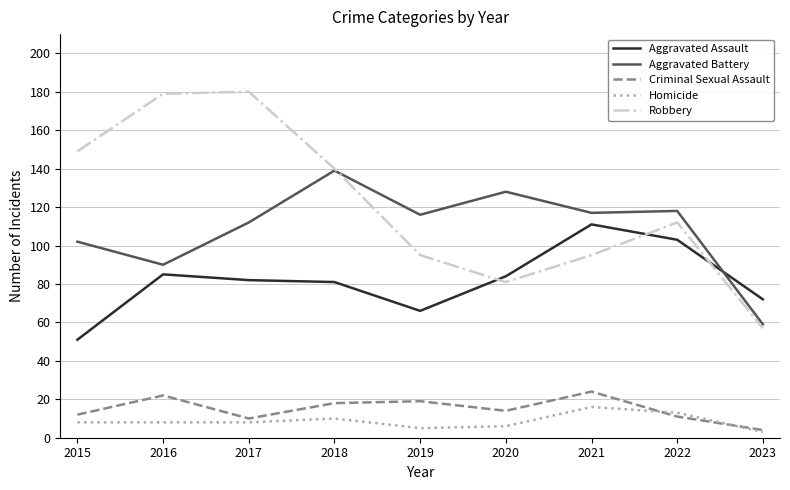

Reading left to right, extract all data points from this chart.

Aggravated Assault: 51	85	82	81	66	84	111	103	72
Aggravated Battery: 102	90	112	139	116	128	117	118	59
Criminal Sexual Assault: 12	22	10	18	19	14	24	11	4
Homicide: 8	8	8	10	5	6	16	13	3
Robbery: 149	179	180	140	95	81	95	112	57